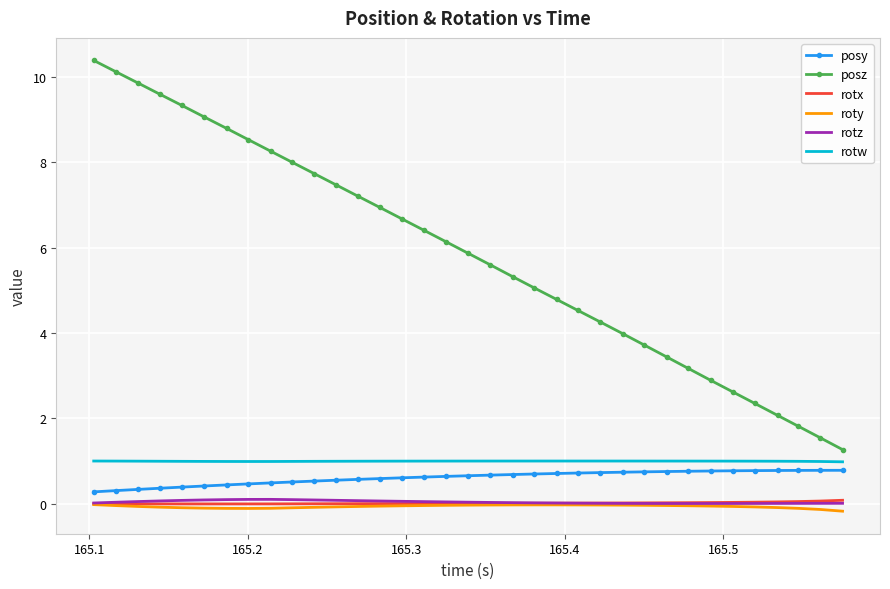

What is the maximum value shown in the chart?

10.4